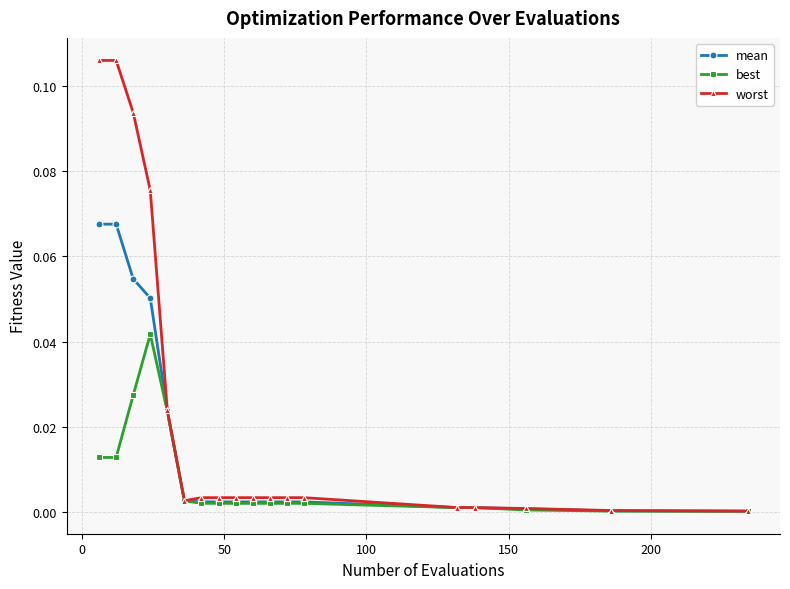

Rank the series by their average value, from highest to lowest.

worst, mean, best